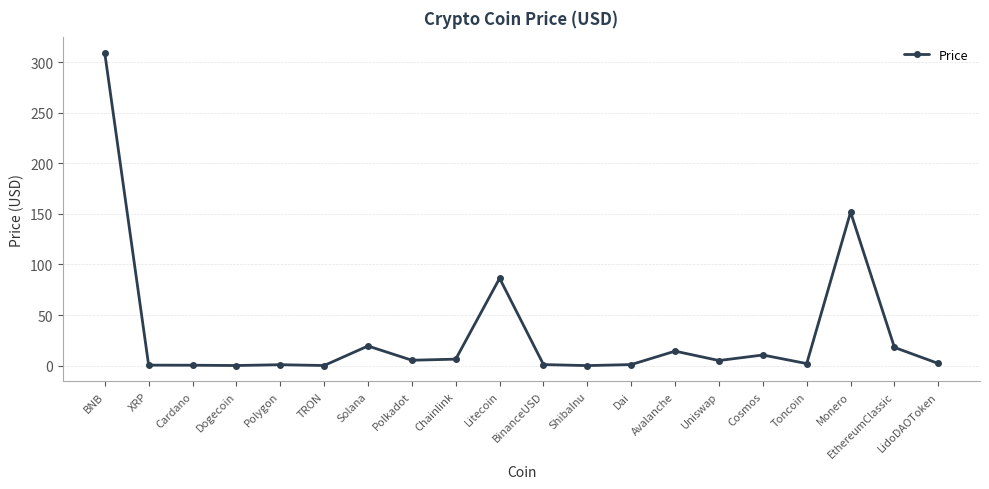

True or false: the data shows 0.5 at XRP.

True